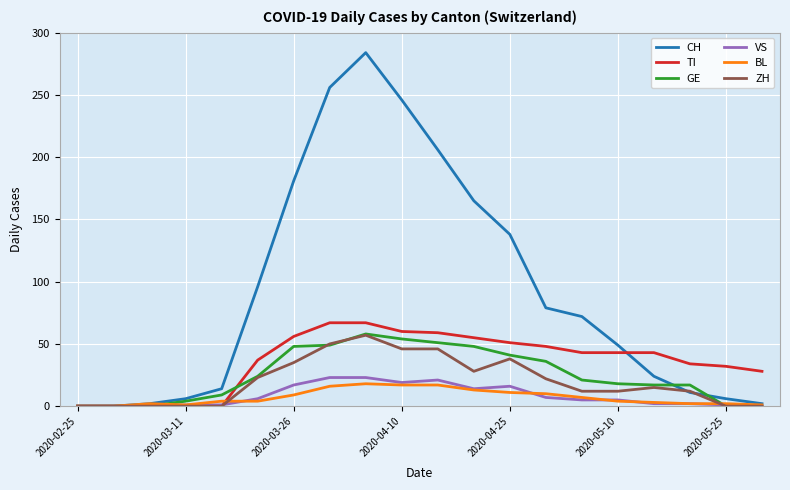

Which series has the widest spread of values?

CH